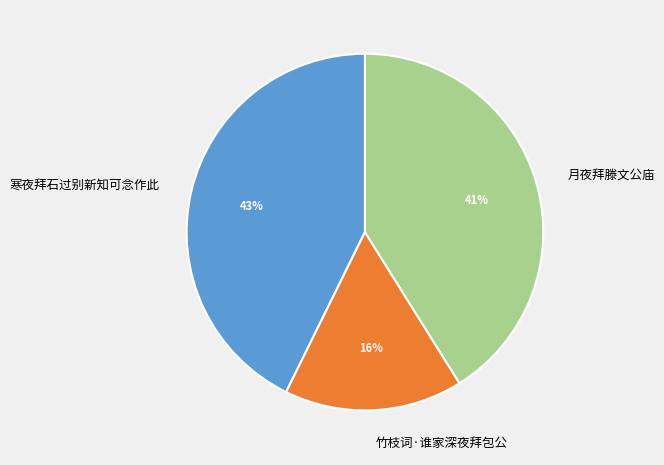

Does 寒夜拜石过别新知可念作此 represent more than half of the total?

No